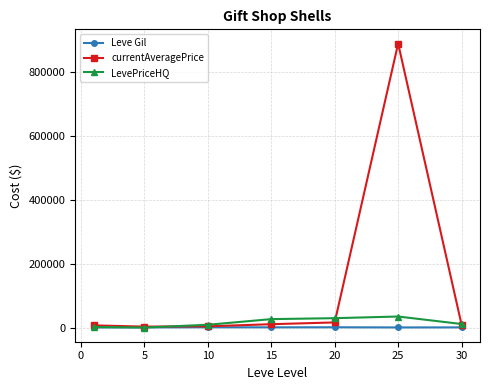

How many lines are shown in the chart?

3